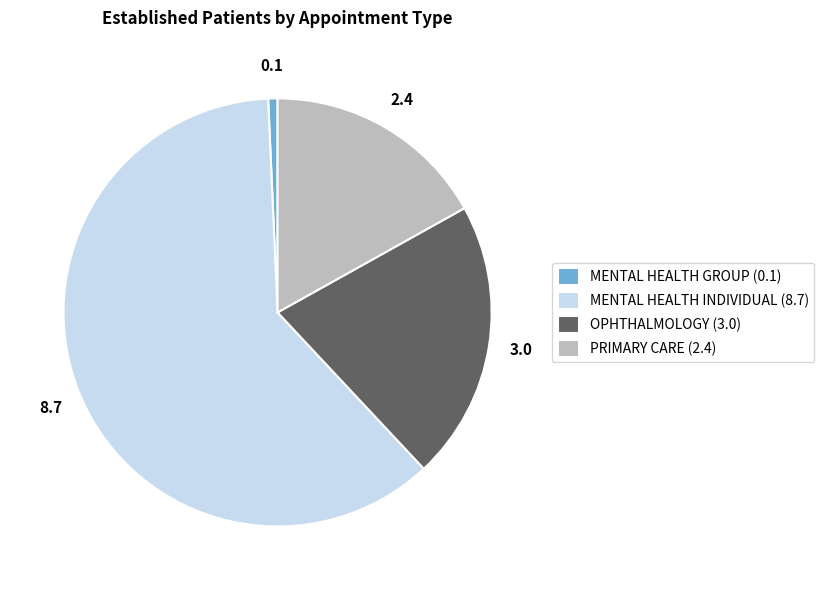

Do OPHTHALMOLOGY (3.0) and PRIMARY CARE (2.4) together represent more than half of the pie?

No